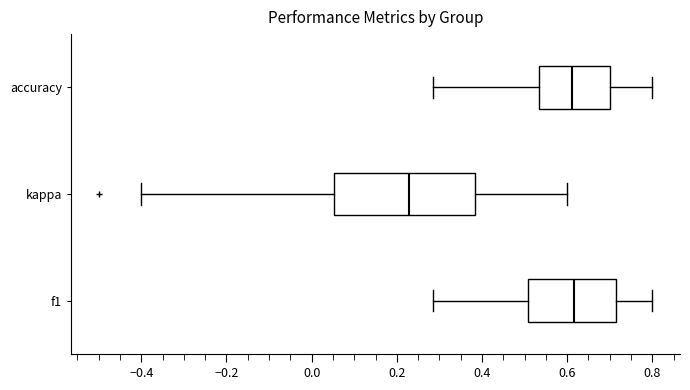

Where does the median line of the box for accuracy sit on the x-axis? The values are not printed on the chart, so give them approximately, as read against the axis.

0.62